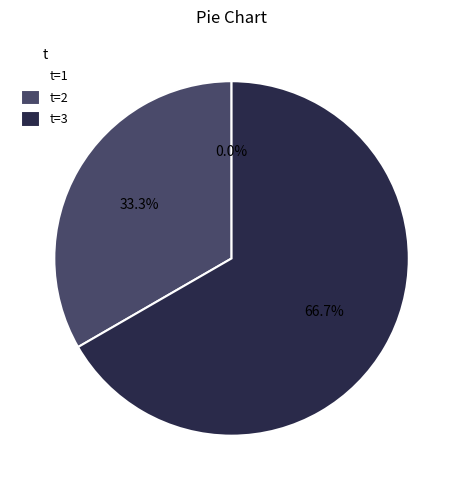

The 1 slice represents 0% of the pie. True or false?

True